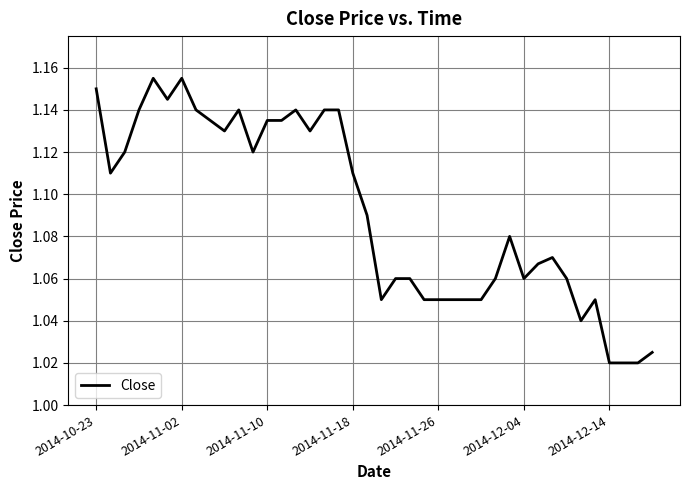

How many lines are shown in the chart?

1